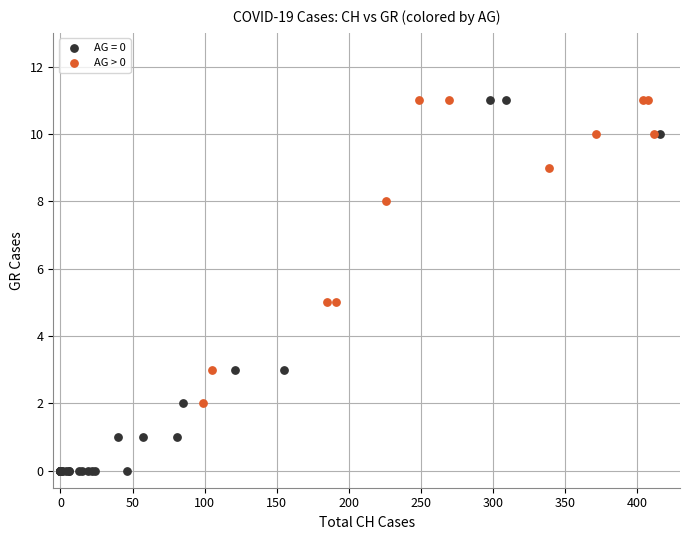

Which series has the largest Y range (max minus min)?

AG = 0